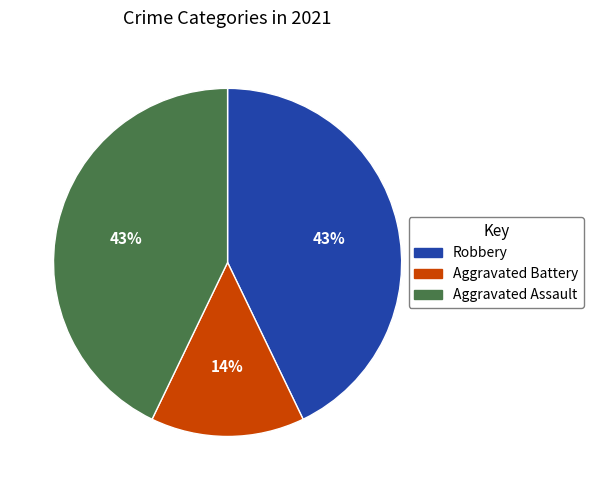

To the nearest percent, what percentage of the pie is Aggravated Battery?

14%